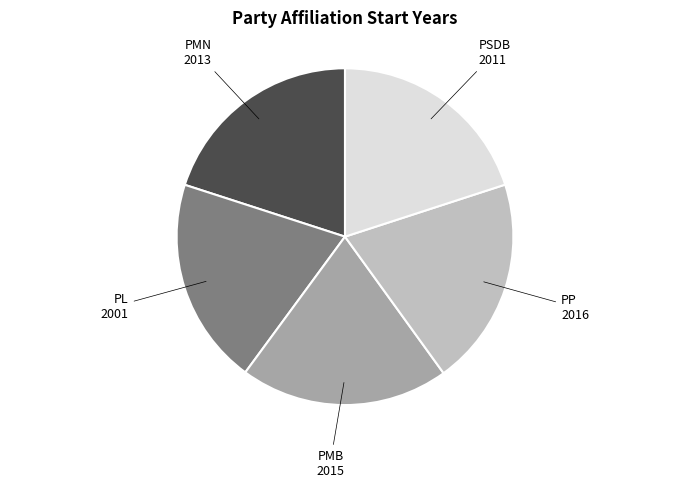

Is there any slice that represents more than half of the pie?

No